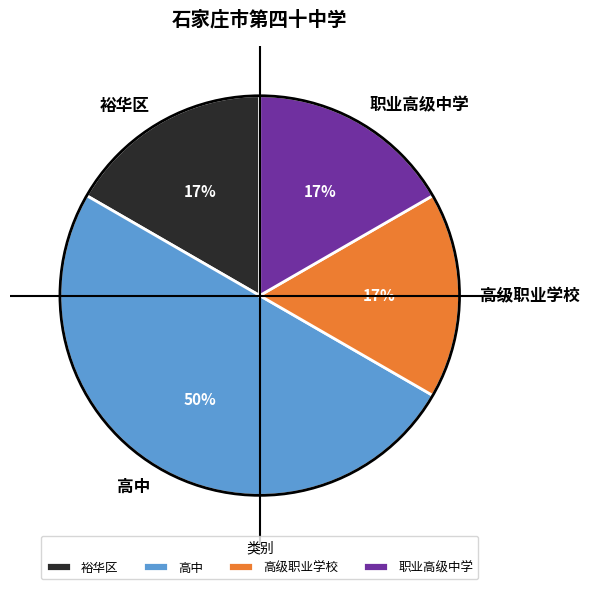

Which category has the biggest portion of the pie?

高中